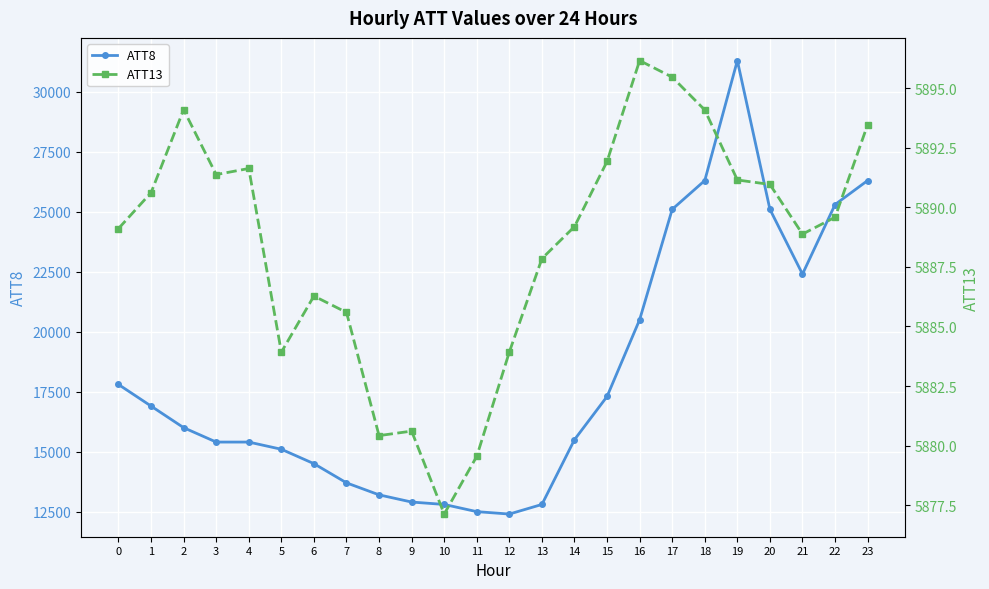

What is the smallest value displayed?

5877.1